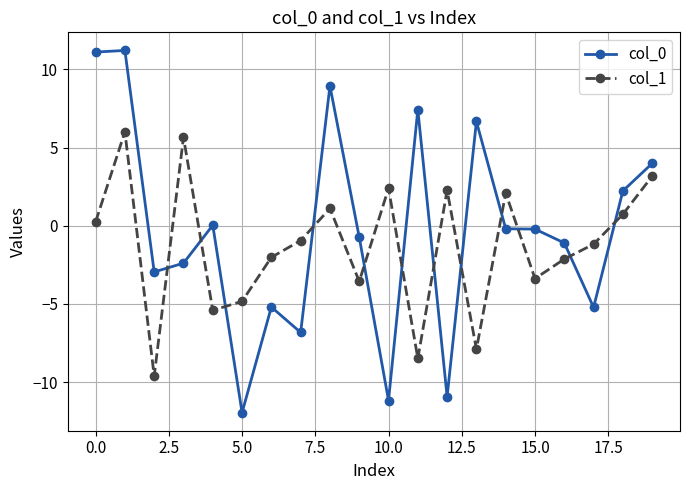

What is the maximum value shown in the chart?

11.2